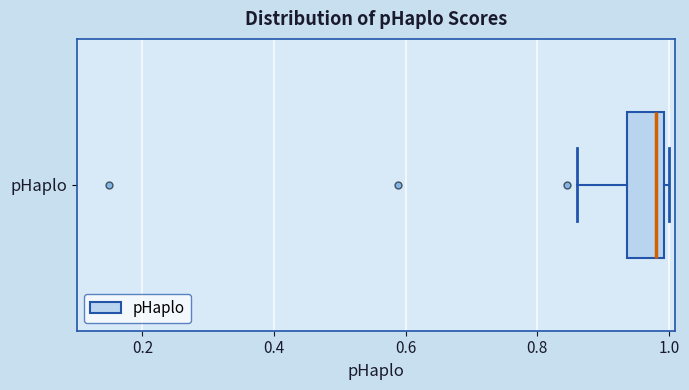

Where does the left whisker of the box for pHaplo end on the x-axis? The values are not printed on the chart, so give them approximately, as read against the axis.

0.86